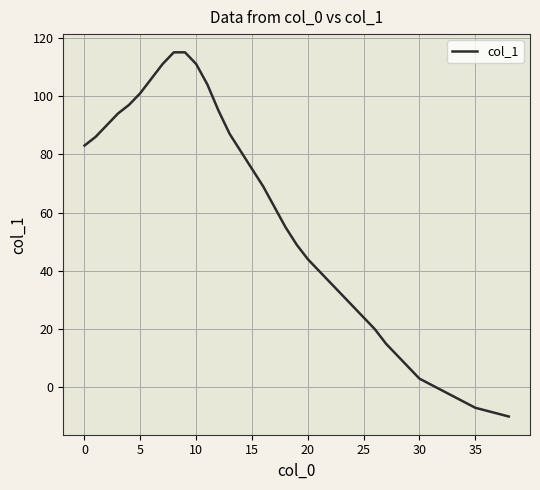

Is this an area chart (filled region under the line)?

No